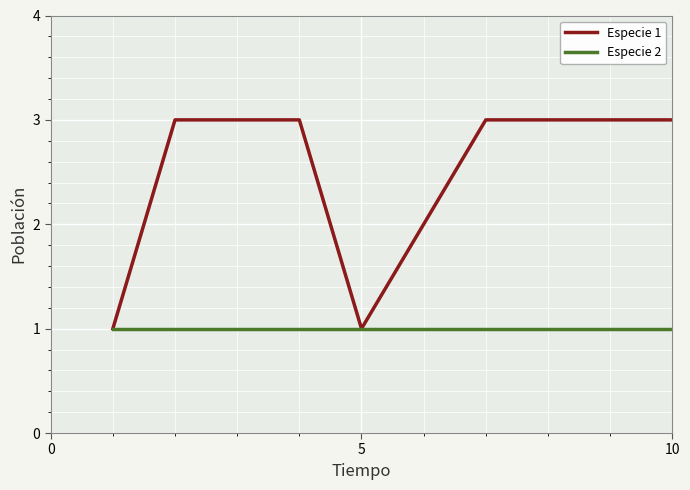

Count the Especie 1 values in the range 2 to 3.

8